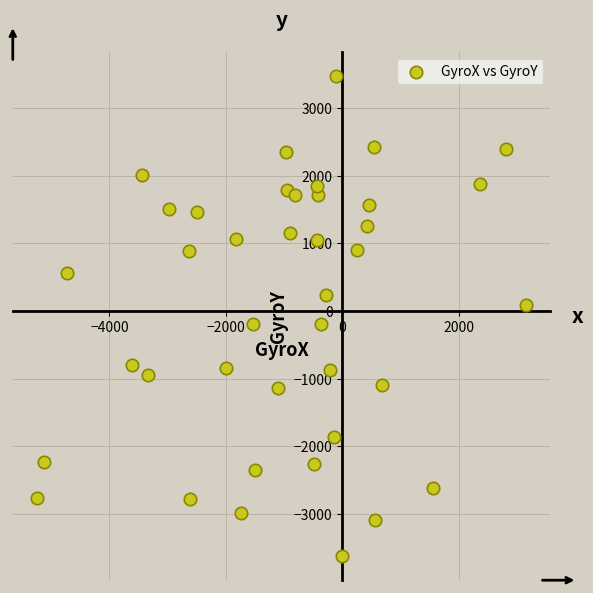

What is the range of X values (max minus min)?

8392